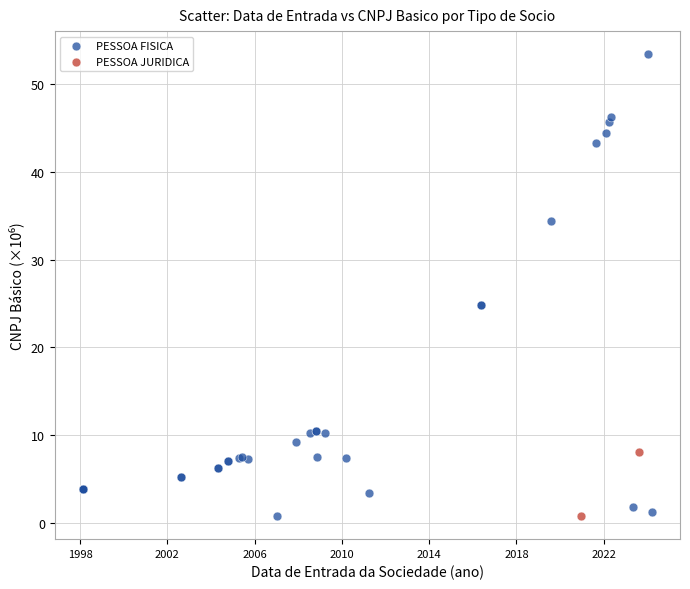

What are all the series names shown in the legend?

PESSOA FISICA, PESSOA JURIDICA